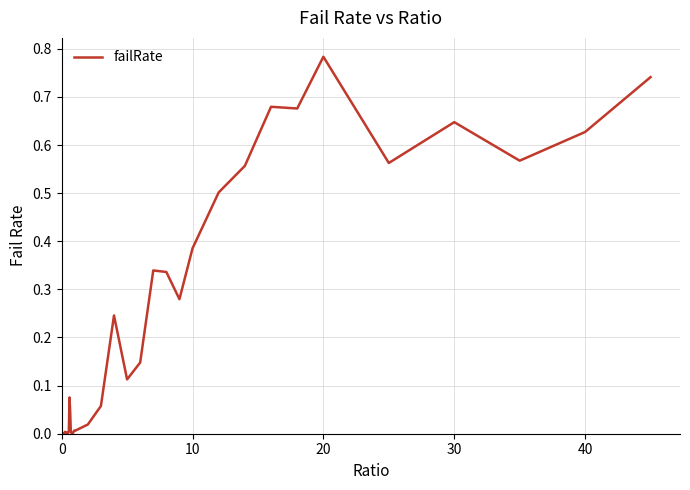

How many lines are shown in the chart?

1